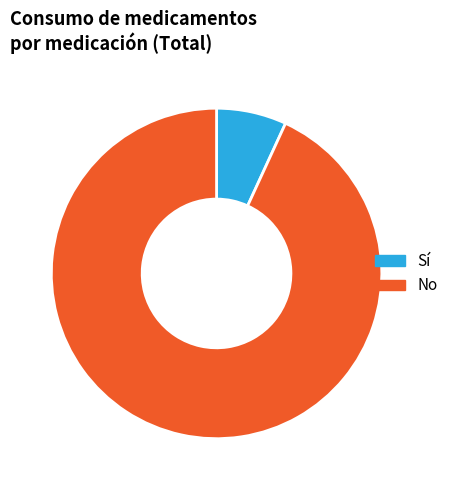

Which category has the smallest portion of the pie?

Sí